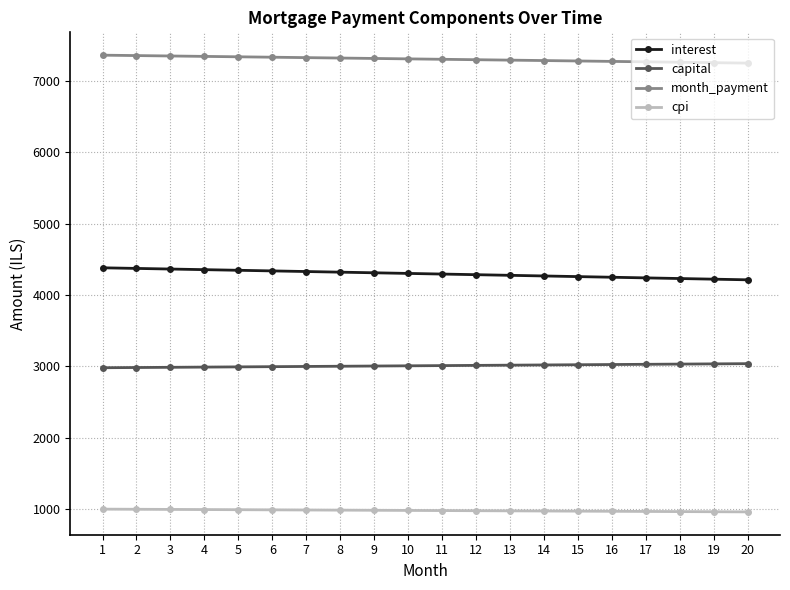

What is the spread (max minus min) of values at 16?

6303.5